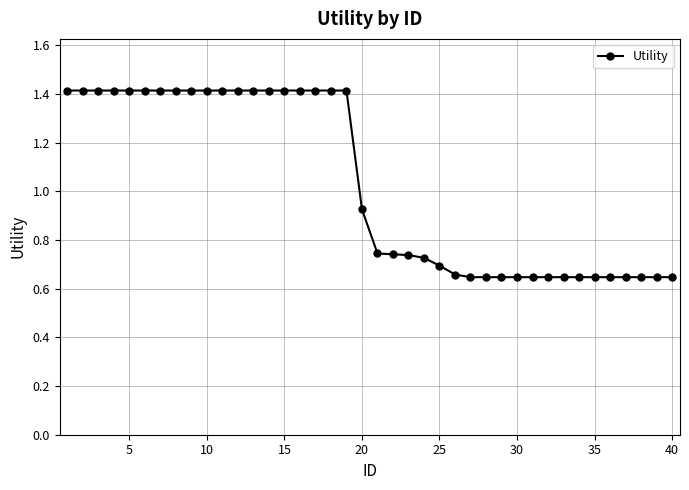

How many distinct data groups are displayed?

1